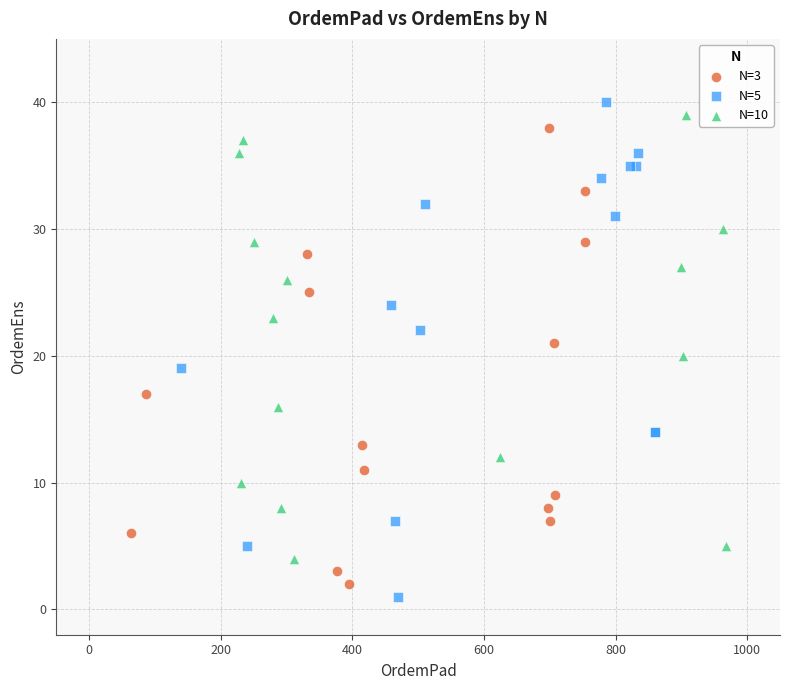

Which series has the largest Y range (max minus min)?

N=5